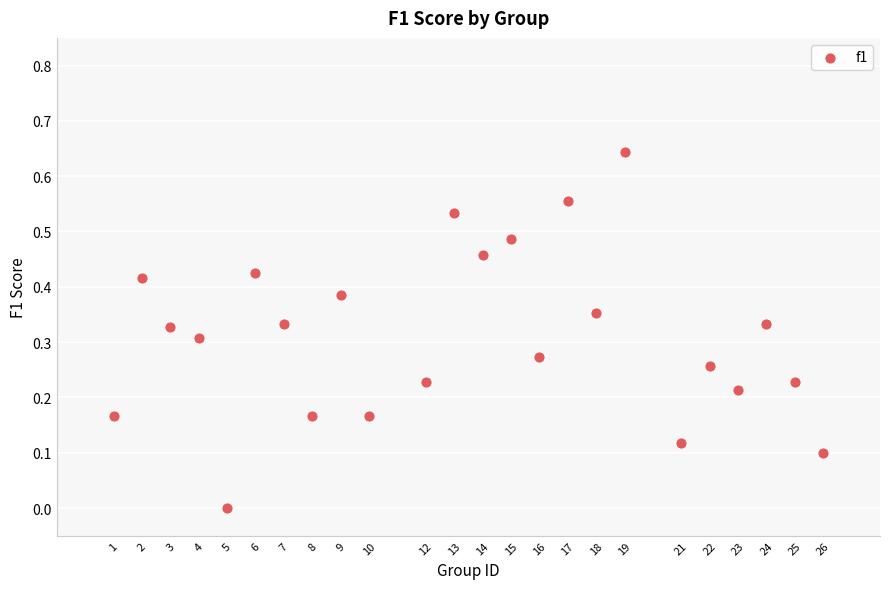

What is the range of X values (max minus min)?

25.0